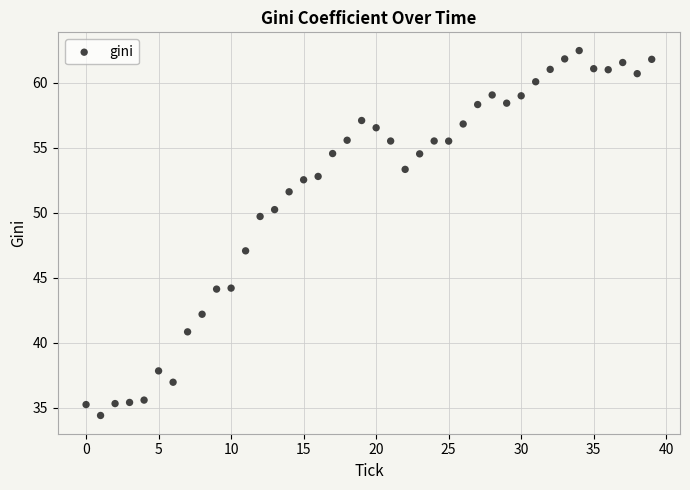

What is the range of Y values (max minus min)?

28.1